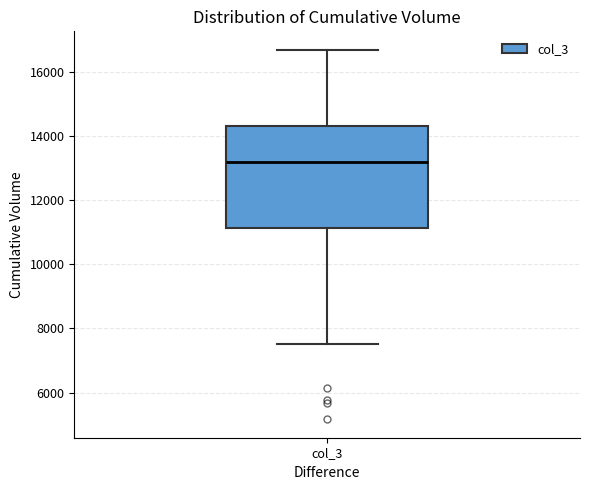

Where does the median line of the box for col_3 sit on the y-axis? The values are not printed on the chart, so give them approximately, as read against the axis.

13200